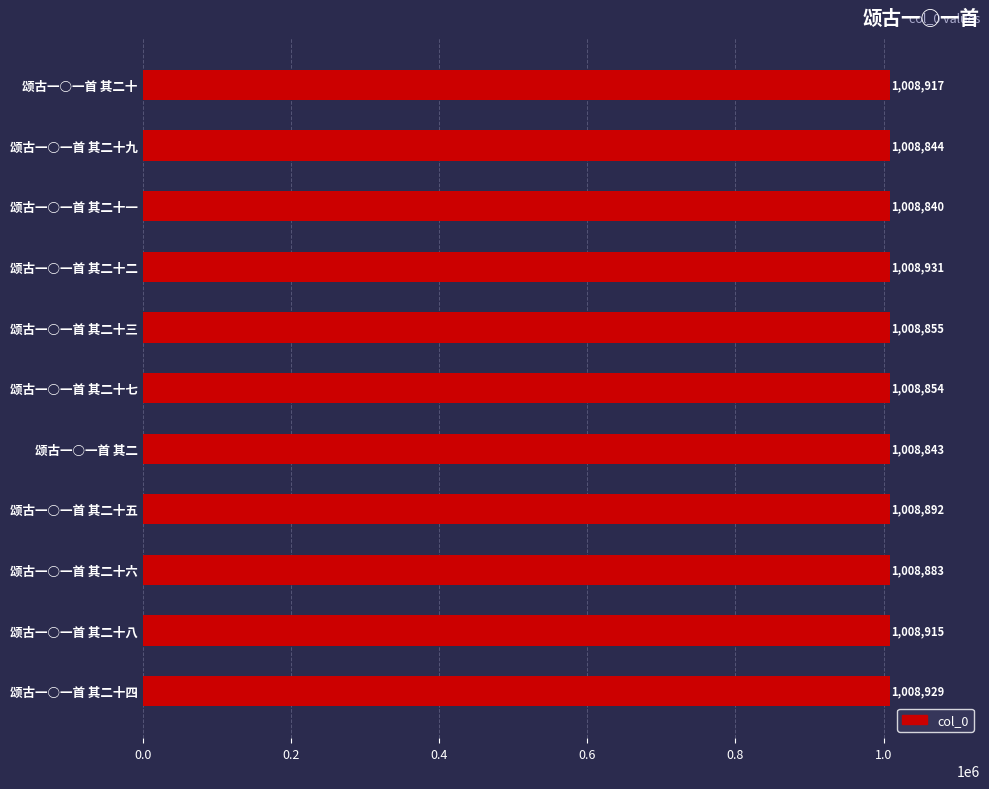

Which label corresponds to the largest value in the chart?

颂古一○一首 其二十二